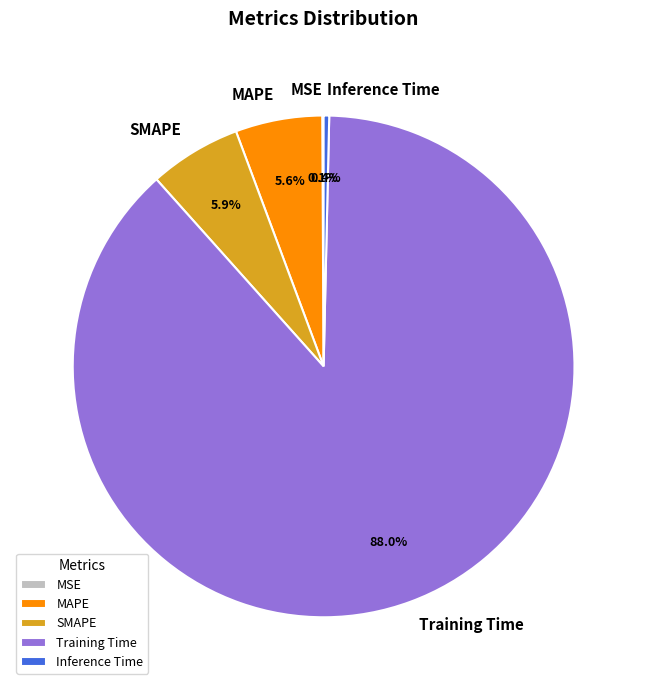

Combined, what portion of the pie is Inference Time and MAPE?

6.0%